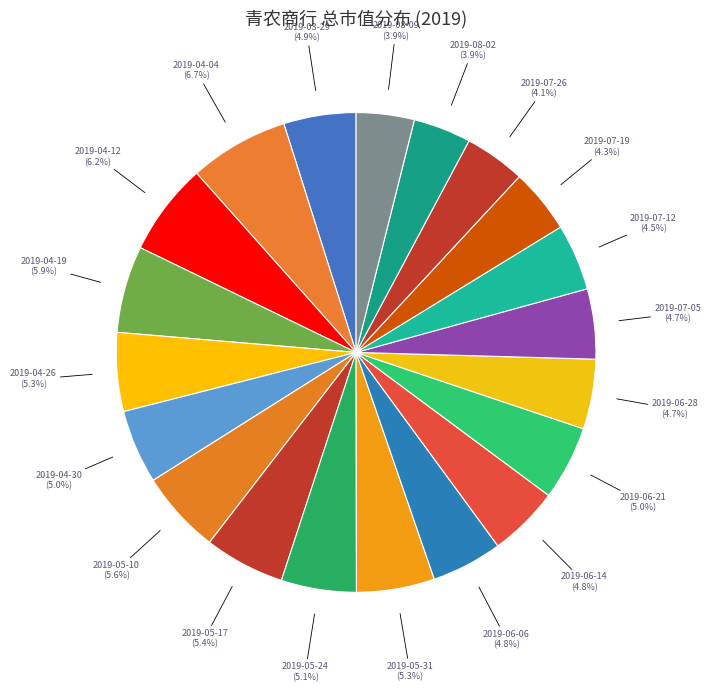

Combined, what portion of the pie is 2019-07-05 (4.7%) and 2019-05-31 (5.3%)?

10.0%